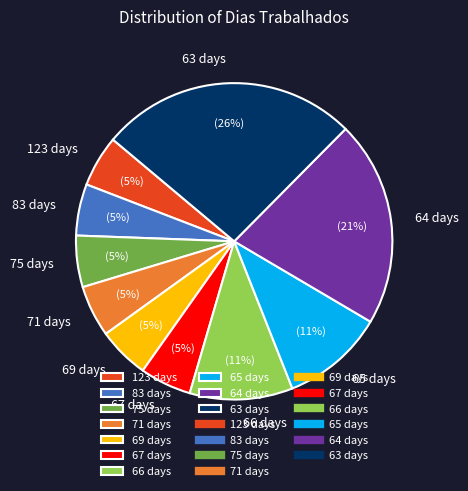

Do 64 days and 83 days together represent more than half of the pie?

No